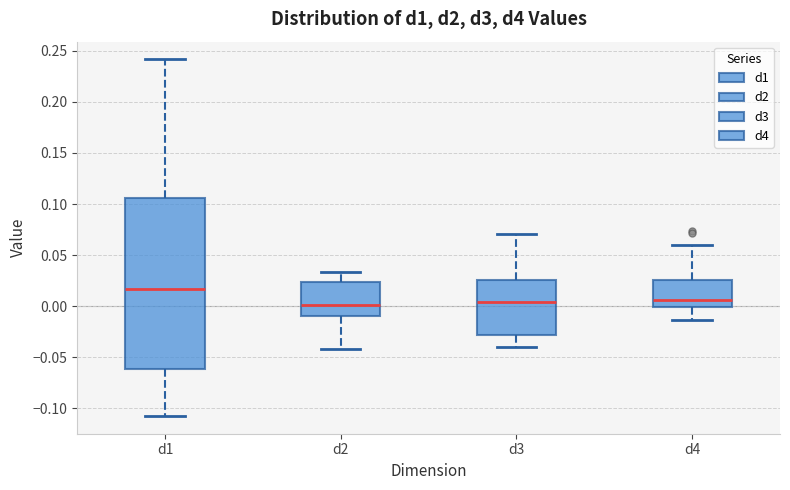

Which box is the tallest, from its lower edge to its upper edge?

d1